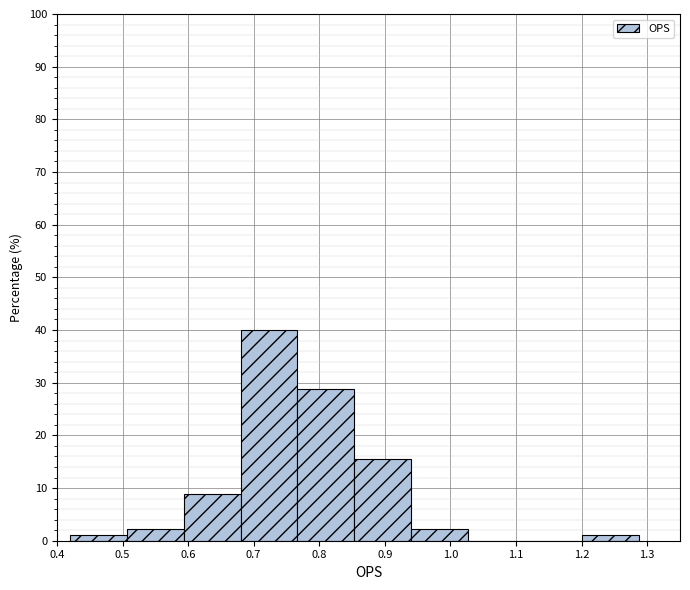

Reading left to right, transcribe this chart: for each bar, give the range it covers on the x-axis and its height. Neither the bar edges nor the heights are printed on the chart, so give them approximately, as read against the axes.

0.42 to 0.51: 1
0.51 to 0.59: 2
0.59 to 0.68: 9
0.68 to 0.77: 40
0.77 to 0.85: 29
0.85 to 0.94: 16
0.94 to 1.03: 2
1.03 to 1.11: 0
1.11 to 1.20: 0
1.20 to 1.29: 1